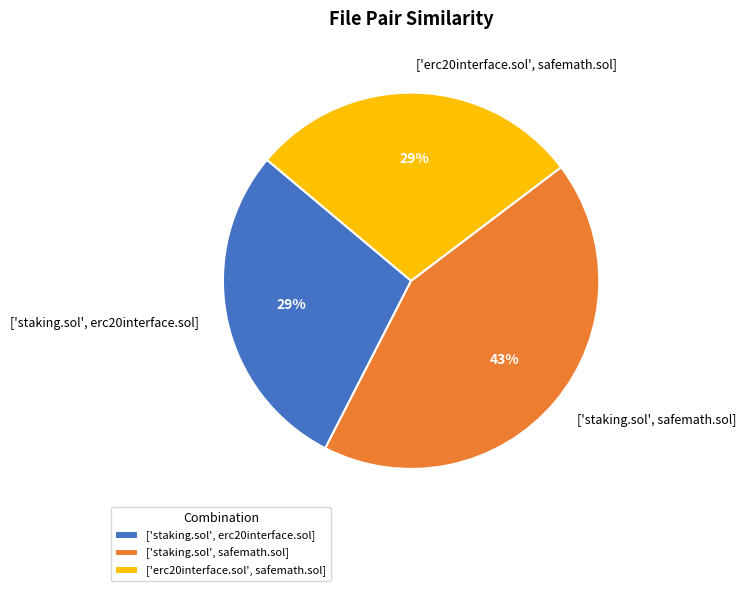

To the nearest percent, what portion does ['staking.sol', safemath.sol] represent?

43%